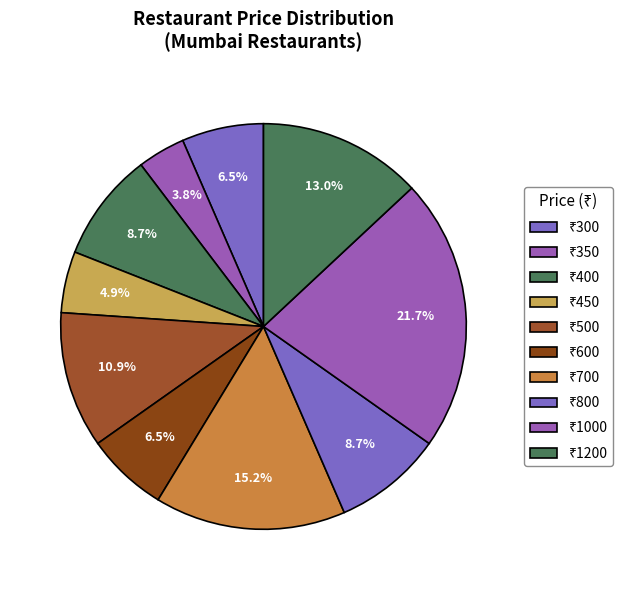

Count the number of slices in the pie.

10